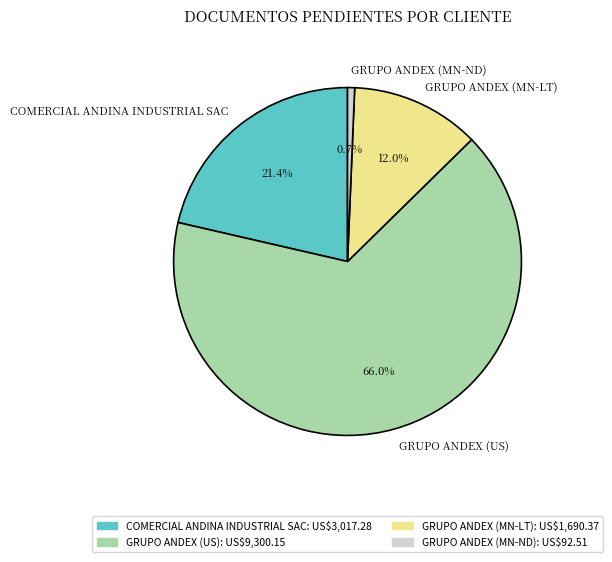

Which category has the smallest portion of the pie?

GRUPO ANDEX (MN-ND)